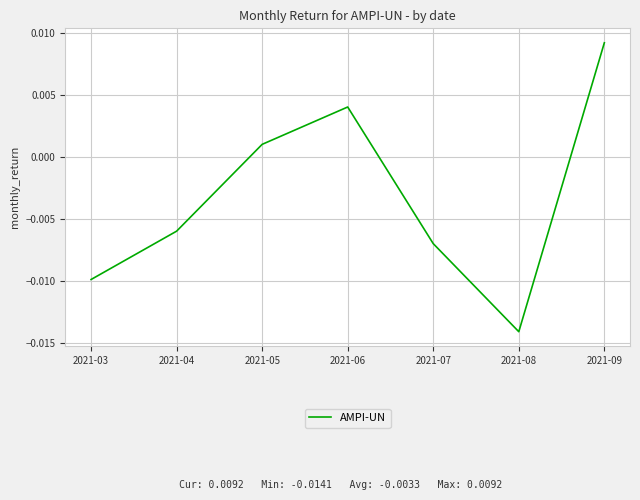

Does the chart have visible grid lines?

Yes